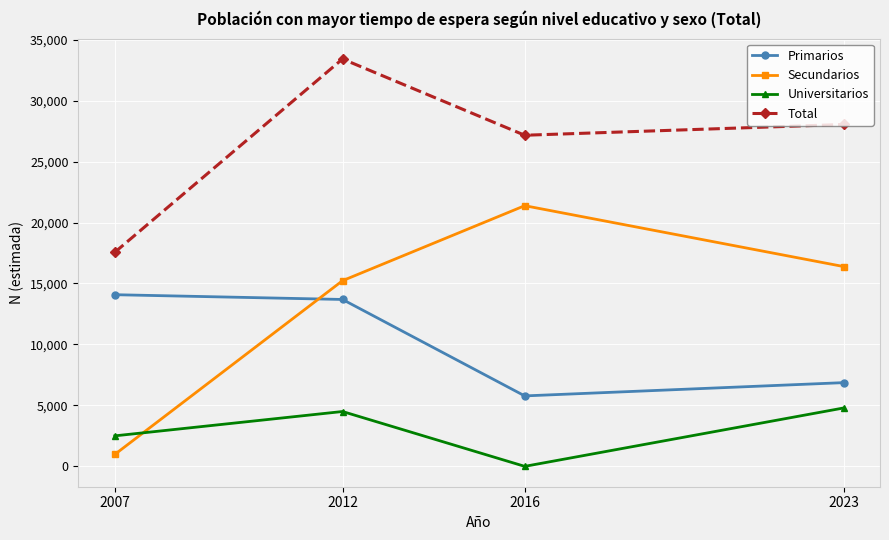

Which series has the largest total across all categories?

Total